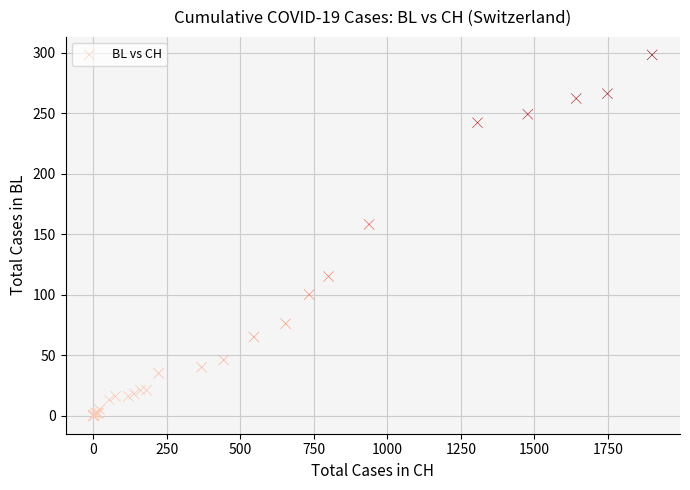

What Y value in the scatter plot is closest to 149?

158